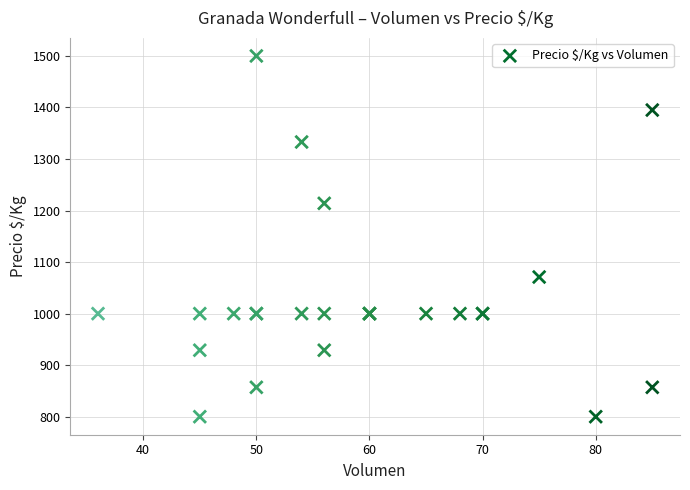

What Y value in the scatter plot is closest to 1150?

1214